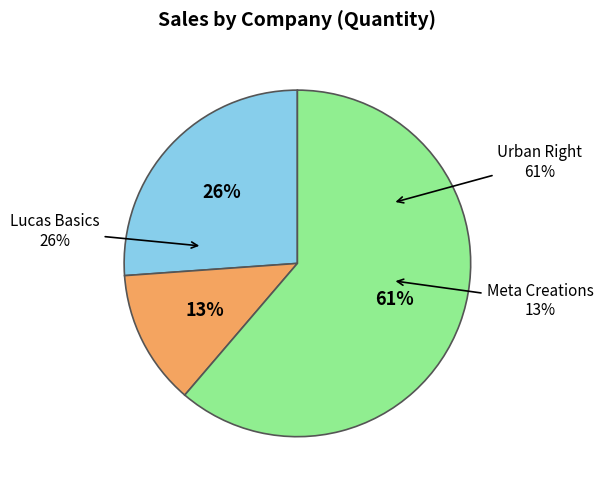

Is there any slice that represents more than half of the pie?

Yes